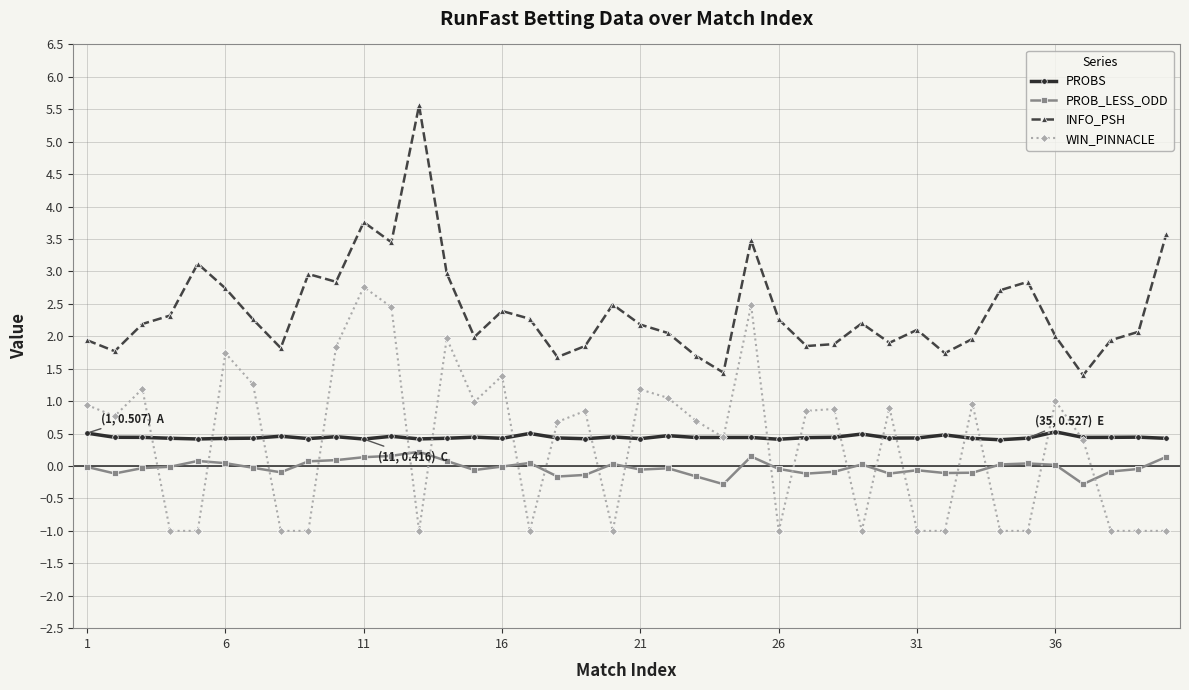

Which series has the largest total across all categories?

INFO_PSH